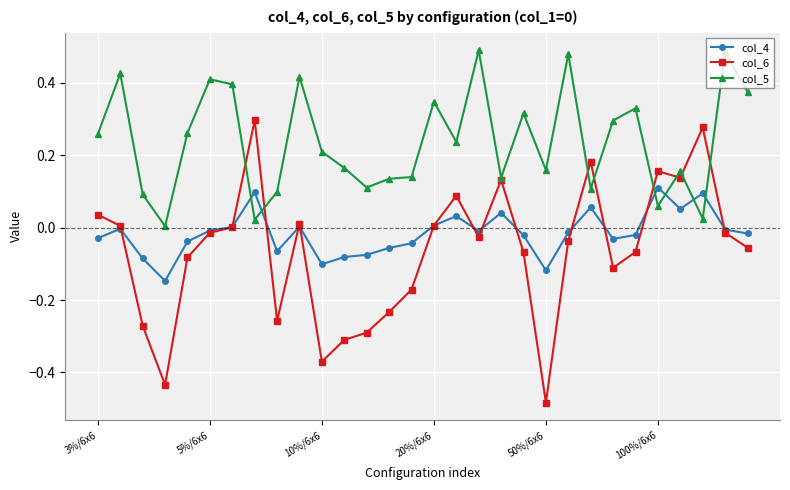

List the series in order of their peak value, highest first.

col_5, col_6, col_4